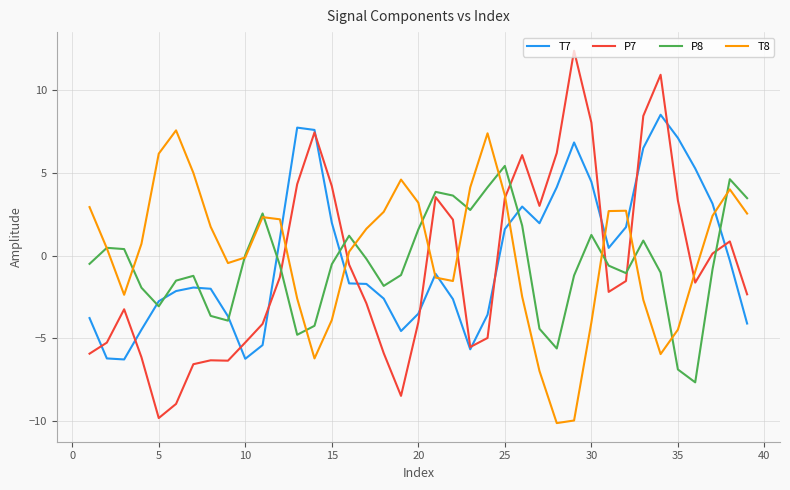

Which series has the widest spread of values?

P7